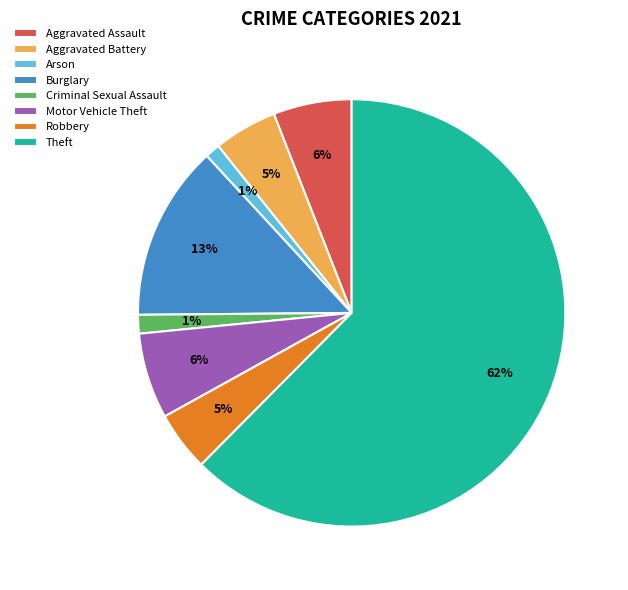

Which slice is the largest?

Theft